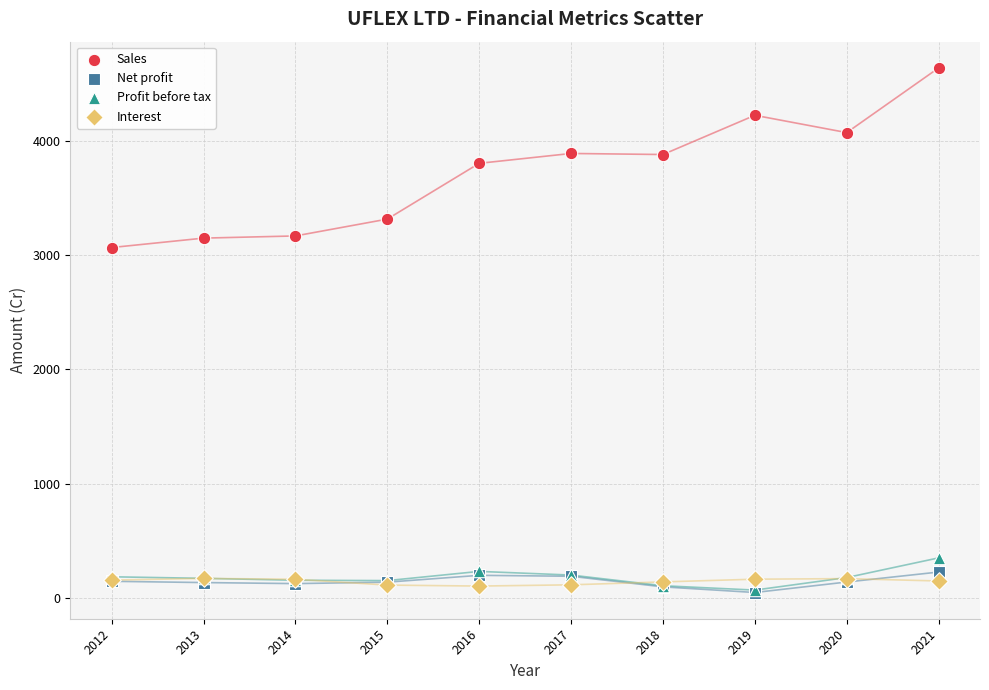

Across all series, what Y value is closest to 2343?

3065.6